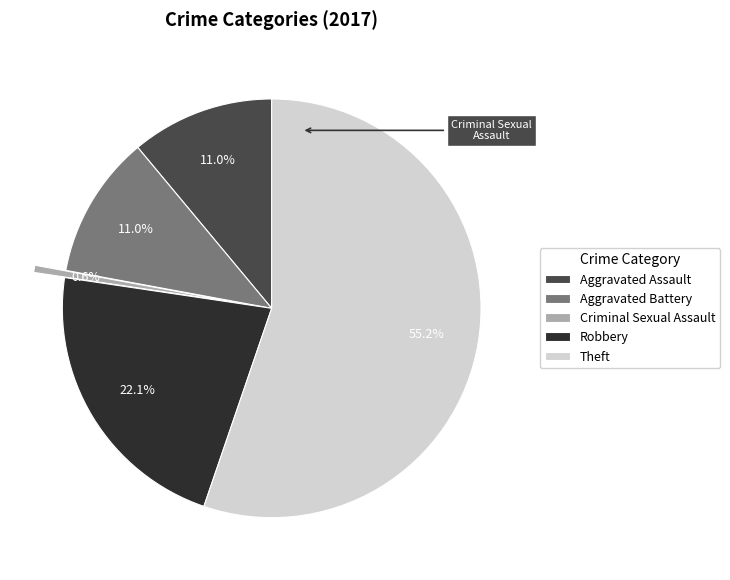

To the nearest percent, what is the difference between the Theft and Criminal Sexual Assault slice percentages?

55%